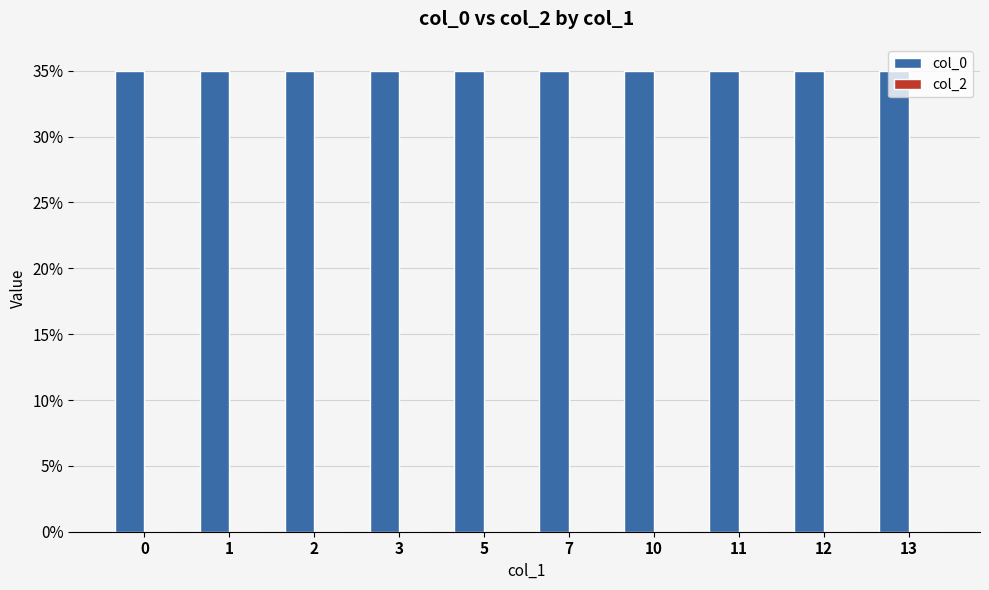

What is the average value?

35.0